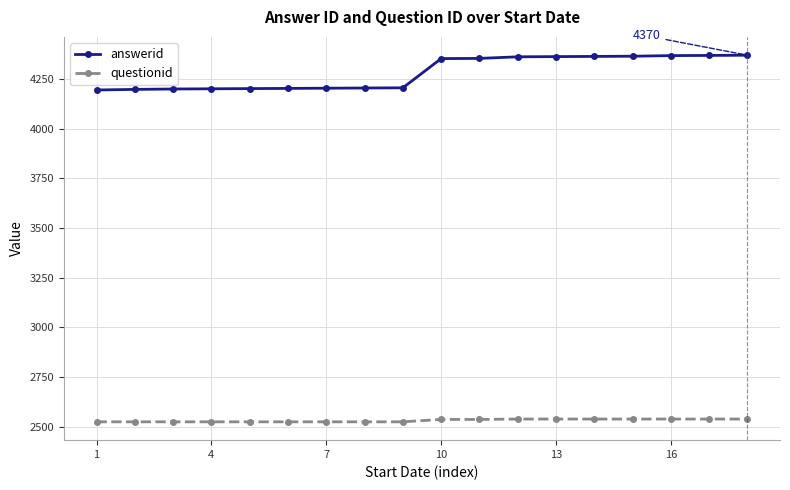

Which series has the largest range (max minus min)?

answerid